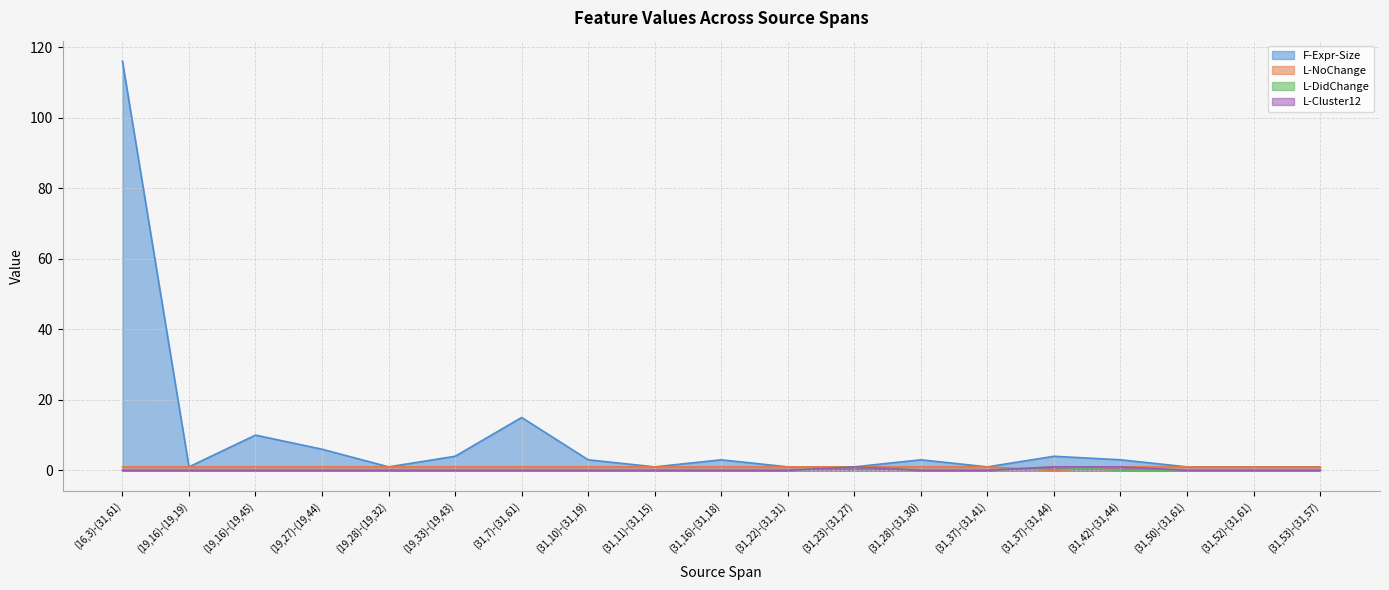

What position from the left is (31,52)-(31,61)?

18